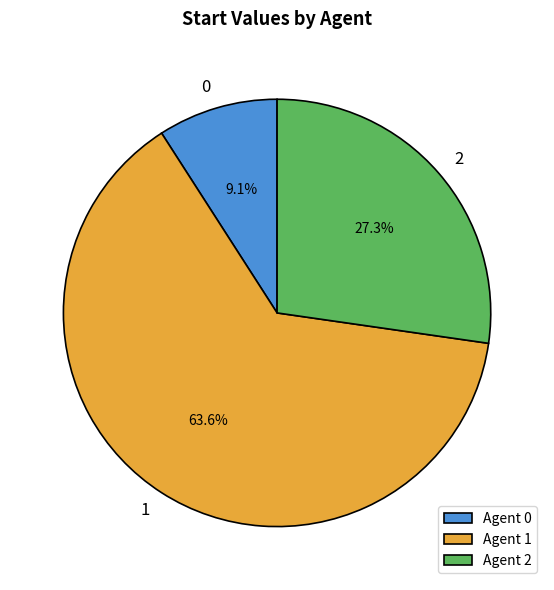

To the nearest percent, what is the average slice percentage?

33%